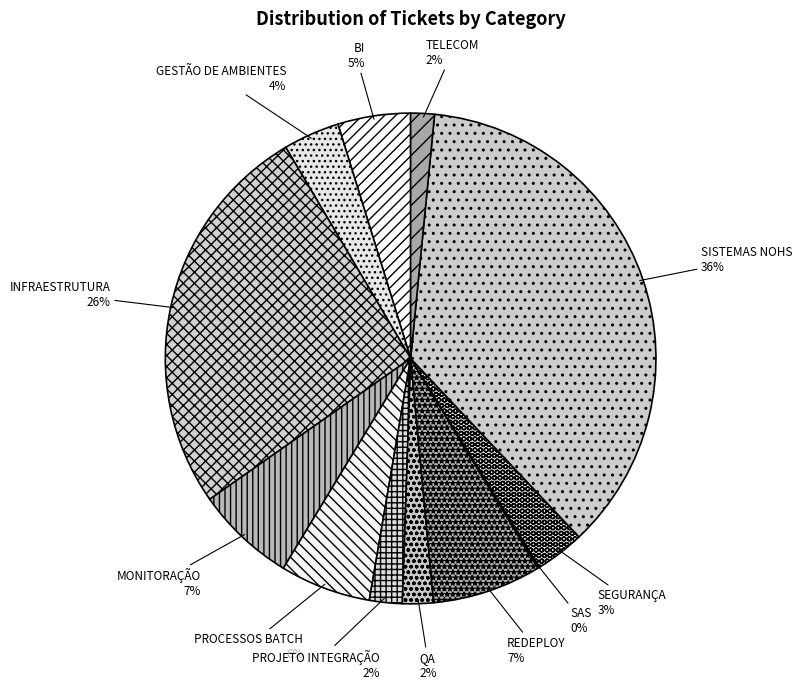

Does any single category account for the majority?

No